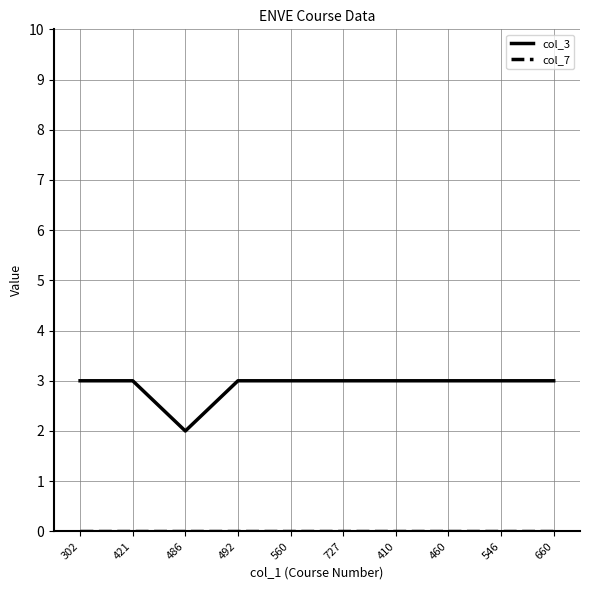

What value does the col_3 series have at 421?

3